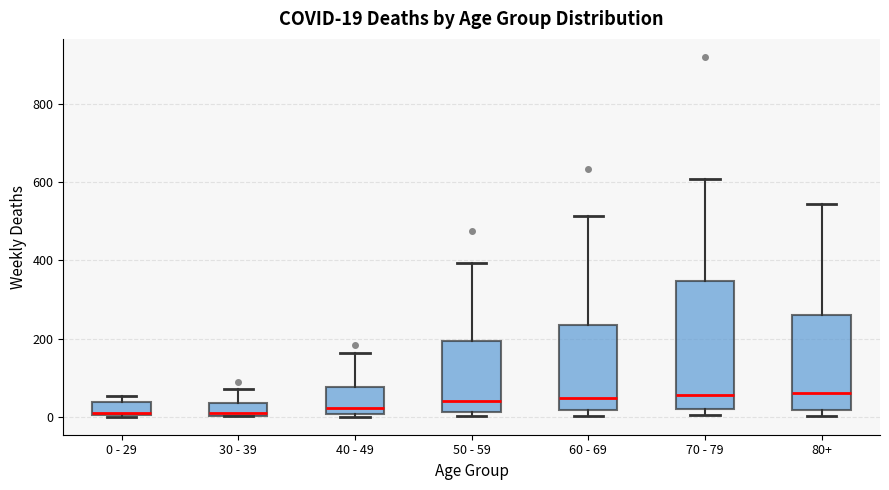

Which box is the tallest, from its lower edge to its upper edge?

70 - 79